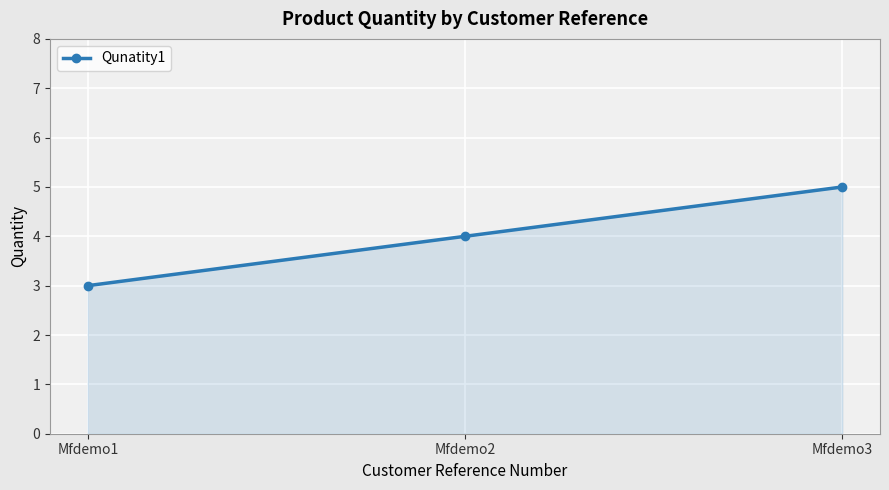

Which has a higher value, Mfdemo2 or Mfdemo3?

Mfdemo3